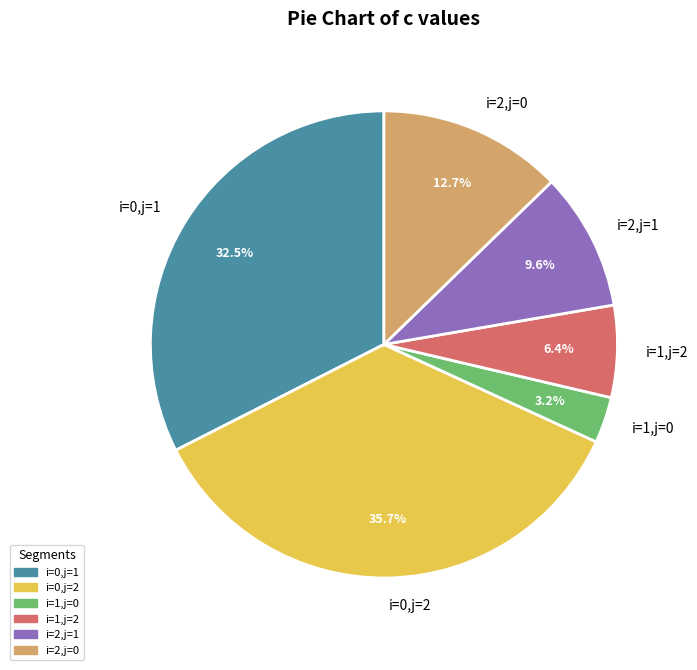

To the nearest percent, what is the combined percentage of i=2,j=1 and i=1,j=2?

16%